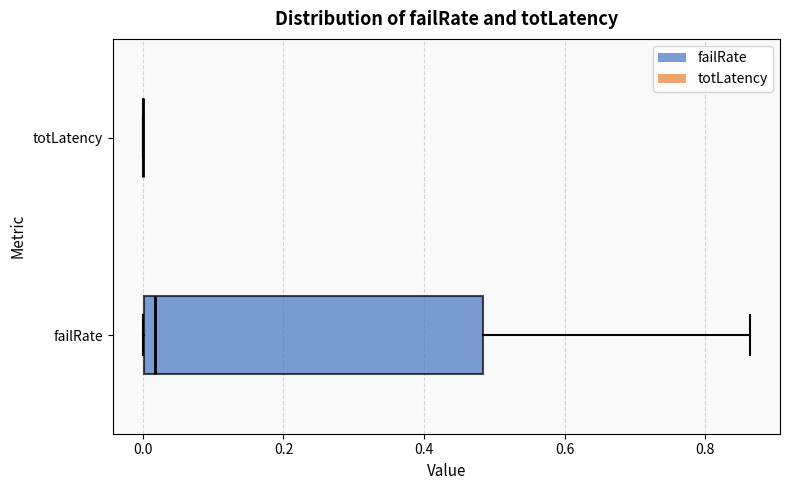

Where is the right edge of the box for failRate on the x-axis? The values are not printed on the chart, so give them approximately, as read against the axis.

0.48